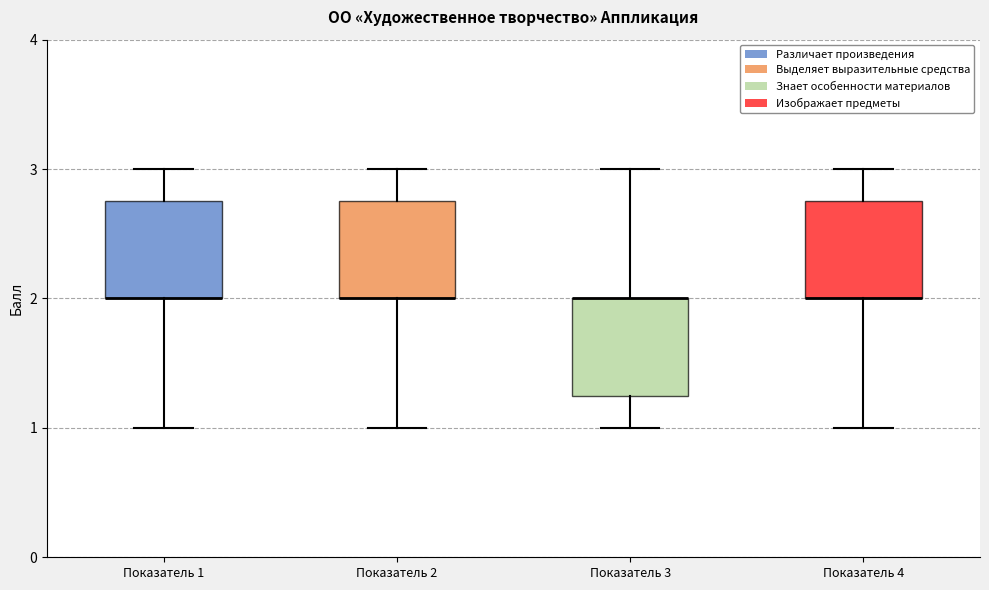

Reading left to right, read every box against the y-axis: the position of its median line, the range the box covers, and the ends of its whiskers. The values are not printed on the chart, so give them approximately, as read against the axis.

Показатель 1: median 2.0 (drawn on the box's lower edge), box 2.0 to 2.8, whiskers 1.0 to 3.0
Показатель 2: median 2.0 (drawn on the box's lower edge), box 2.0 to 2.8, whiskers 1.0 to 3.0
Показатель 3: median 2.0 (drawn on the box's upper edge), box 1.3 to 2.0, whiskers 1.0 to 3.0
Показатель 4: median 2.0 (drawn on the box's lower edge), box 2.0 to 2.8, whiskers 1.0 to 3.0